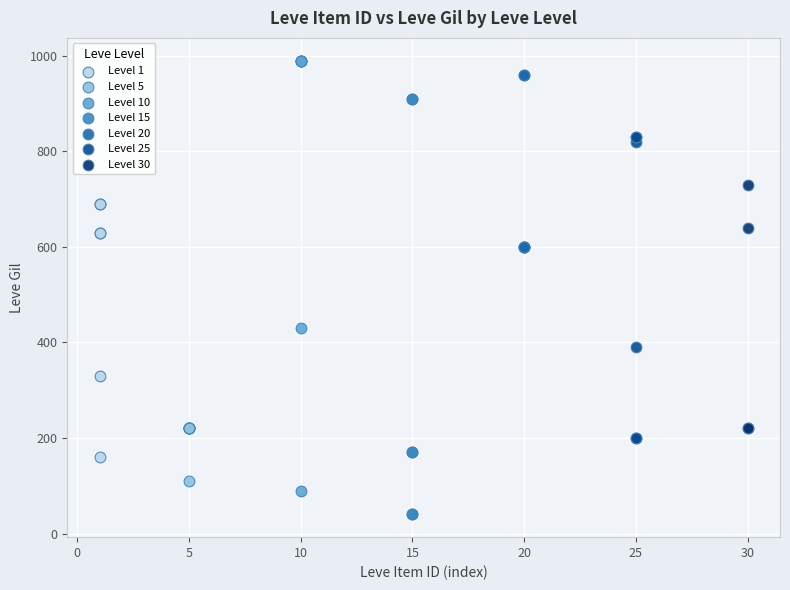

Which series reaches the minimum Y coordinate?

Level 15